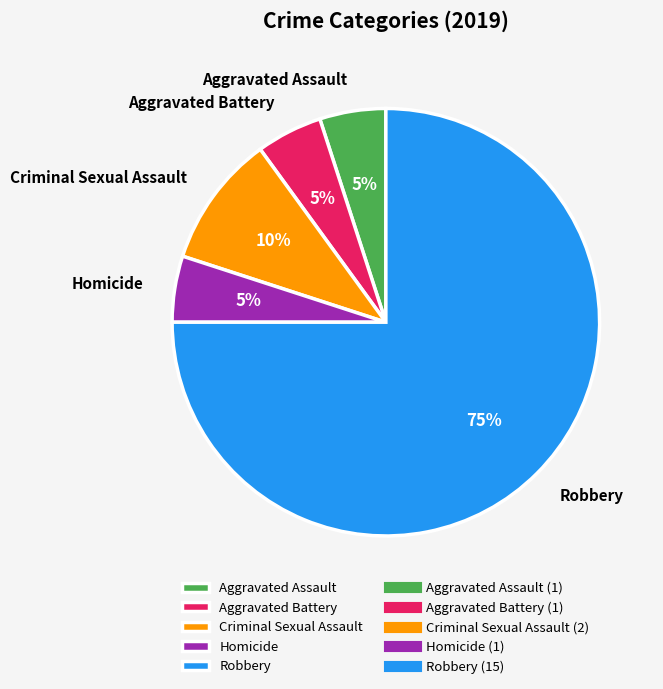

What is the largest slice in the pie chart?

Robbery